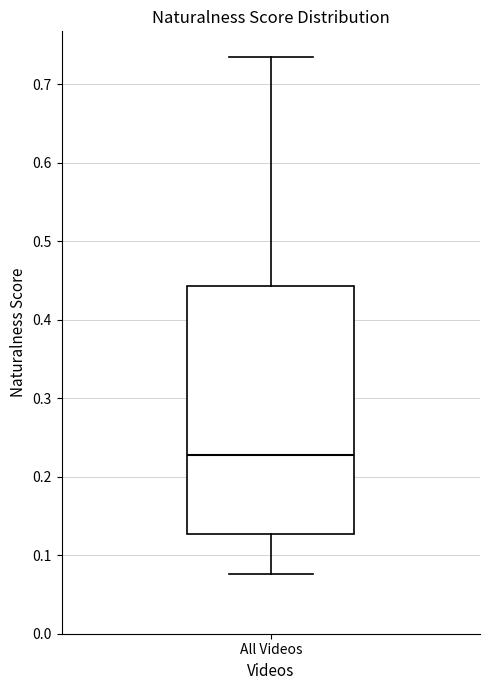

Read this box plot against the y-axis: the position of the median line, the range covered by the box, and the ends of both whiskers. The values are not printed on the chart, so give them approximately, as read against the axis.

median 0.23, box 0.13 to 0.44, whiskers 0.08 to 0.73